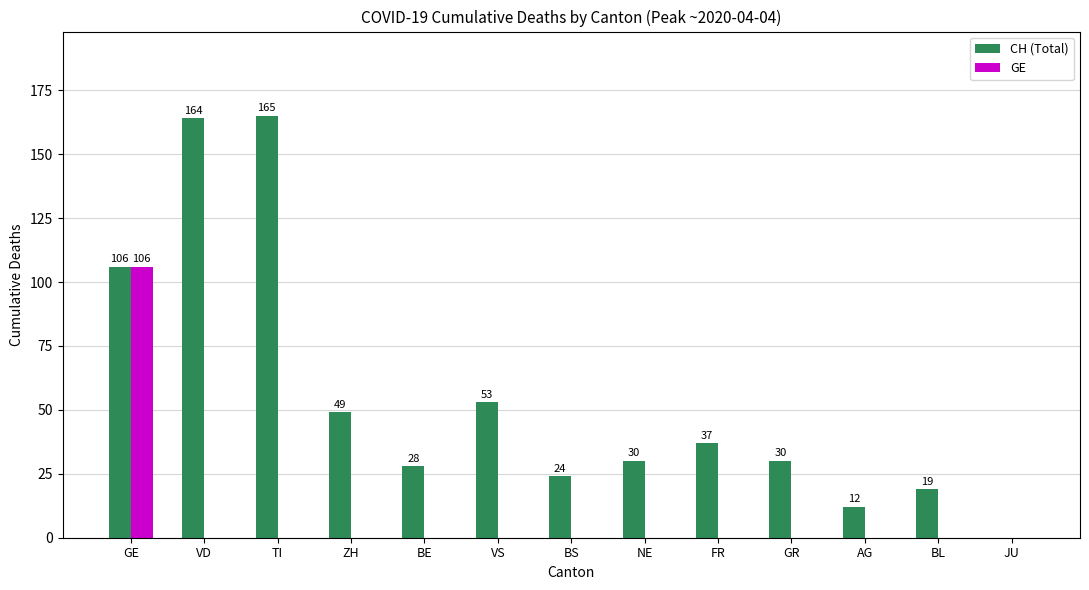

Which series changed the most between VS and JU?

CH (Total)